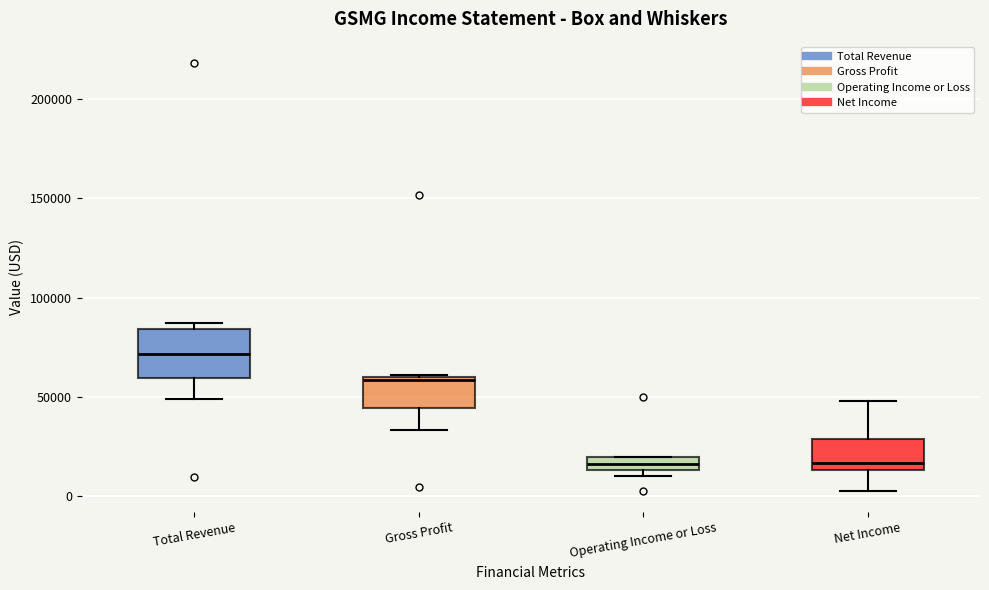

Where is the upper edge of the box for Total Revenue on the y-axis? The values are not printed on the chart, so give them approximately, as read against the axis.

85000